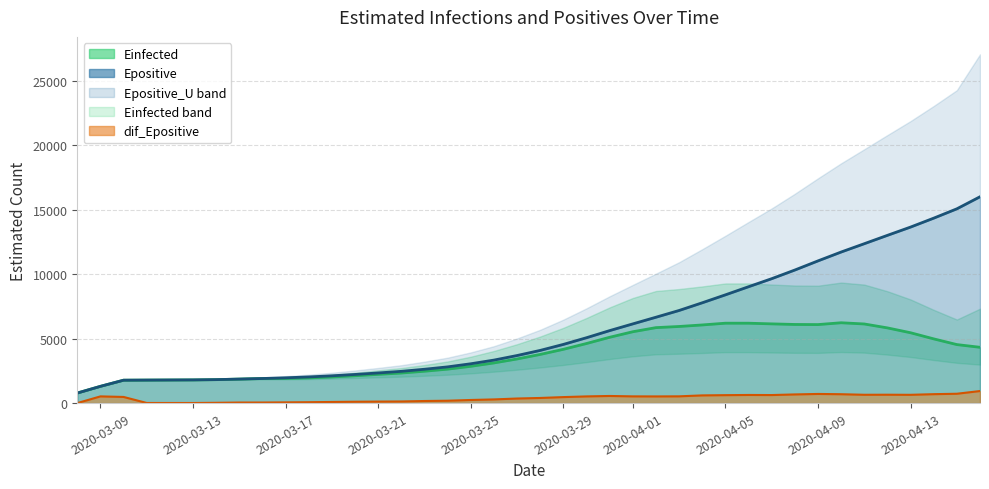

Read the Epositive_U value at 4.

12969.3